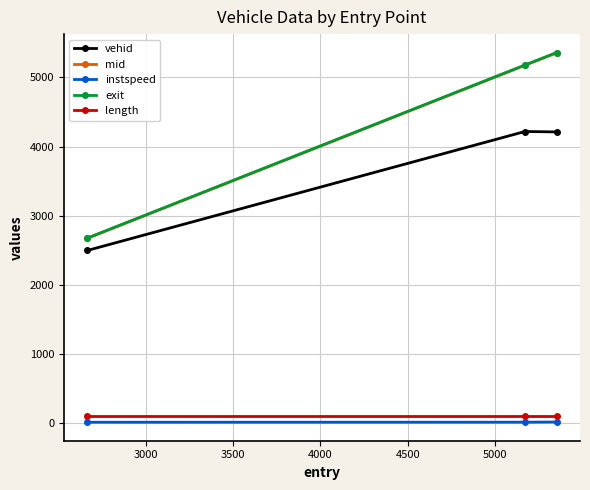

What is the value of the vehid point at the 3rd from the left?

4211.0